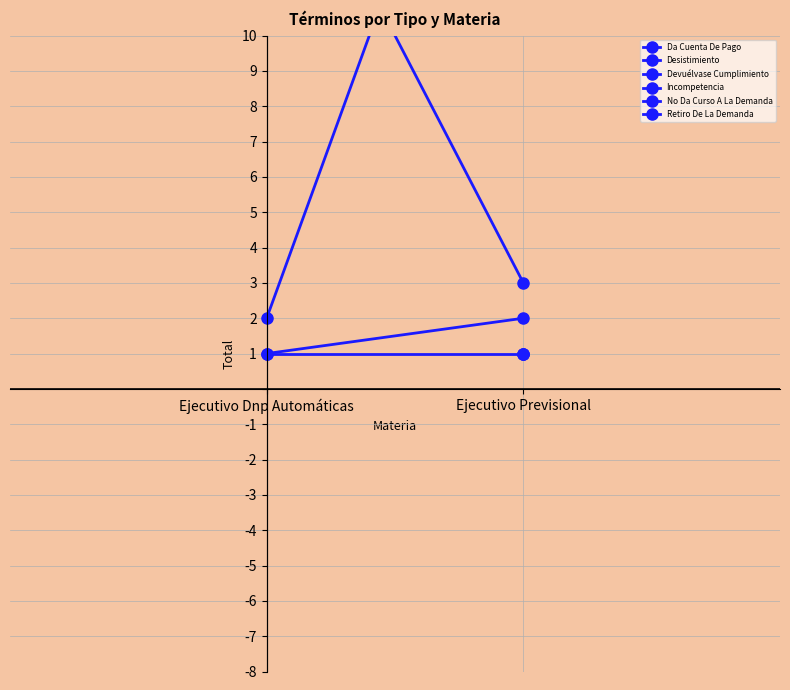

What is the total value across all series at Ejecutivo Dnp Automáticas?

21